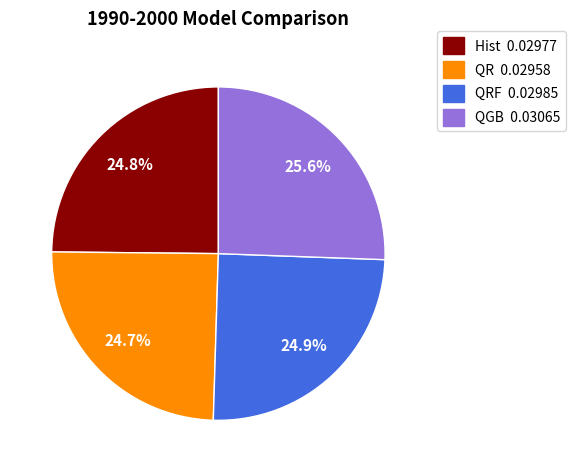

Between QGB 0.03065 and QRF 0.02985, which is larger?

QGB 0.03065